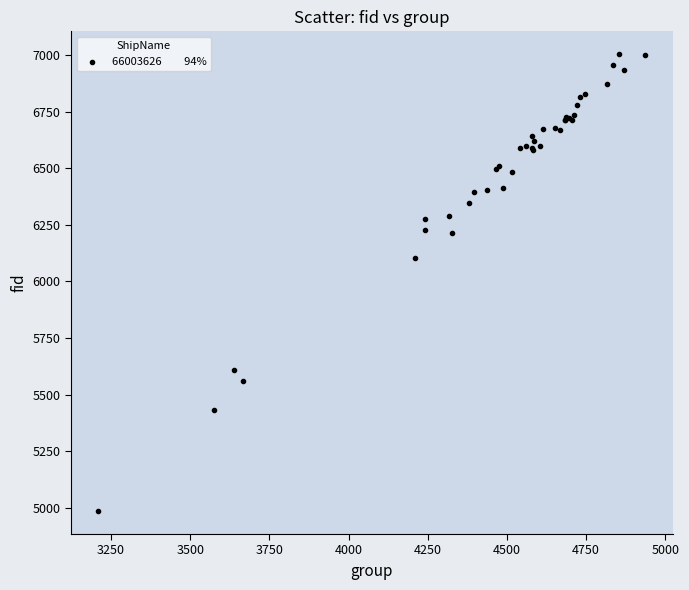

What Y value in the scatter plot is closest to 5994?

6104